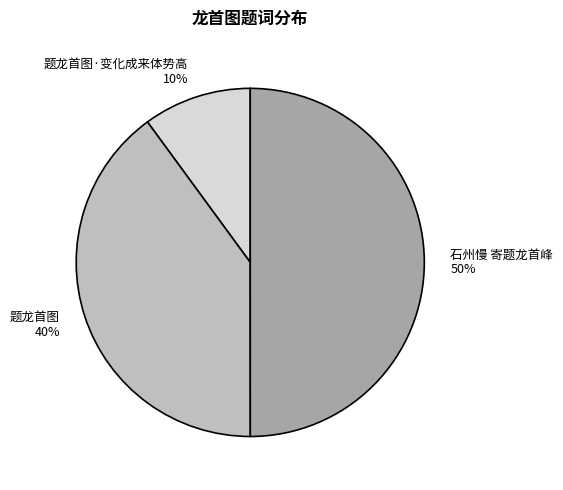

Does 题龙首图 40% represent more than half of the total?

No